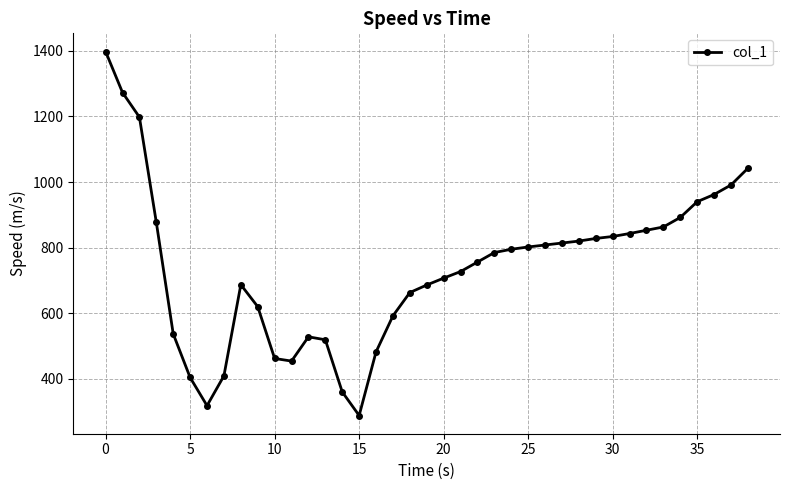

What is the smallest value displayed?

288